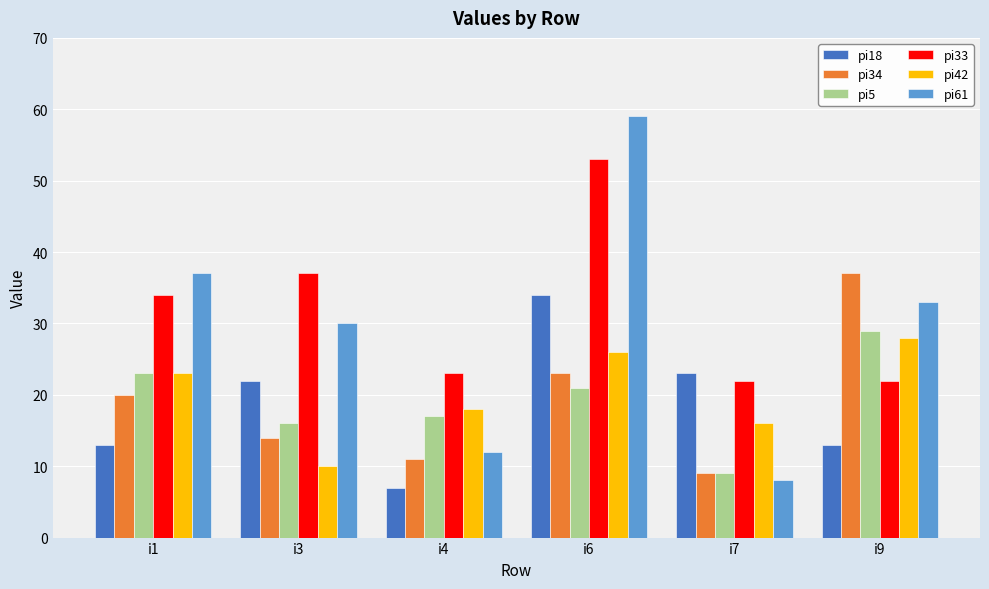

What is the total value across all series at i9?

162